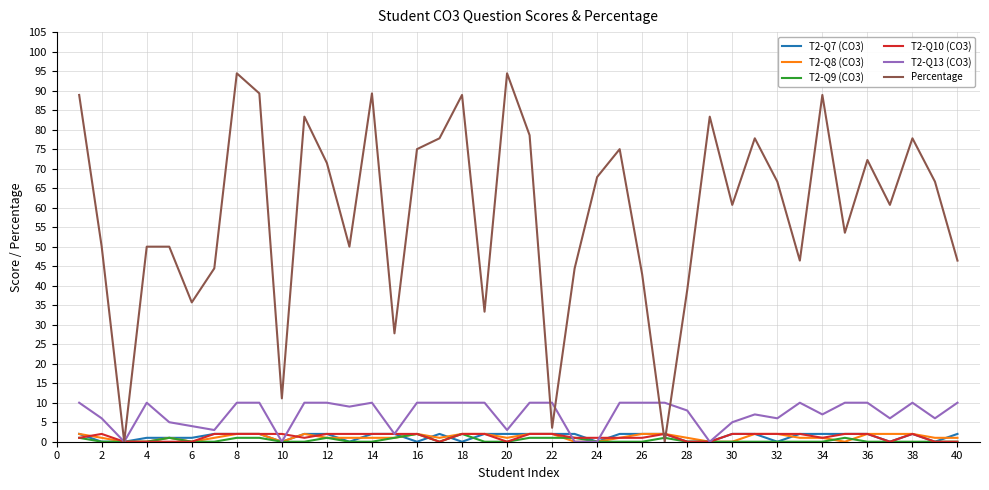

Which series has the widest spread of values?

Percentage